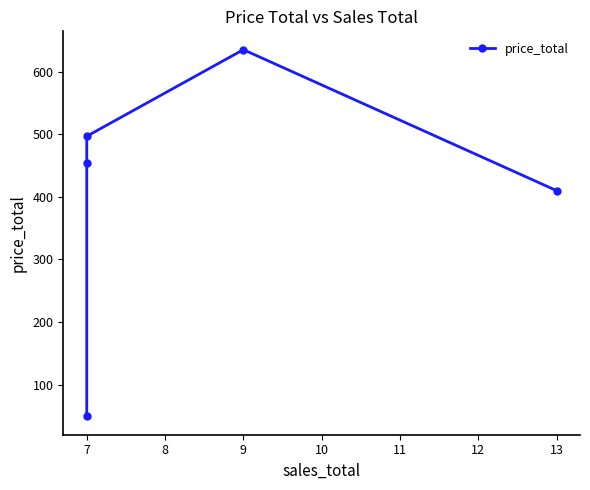

How many lines are shown in the chart?

1